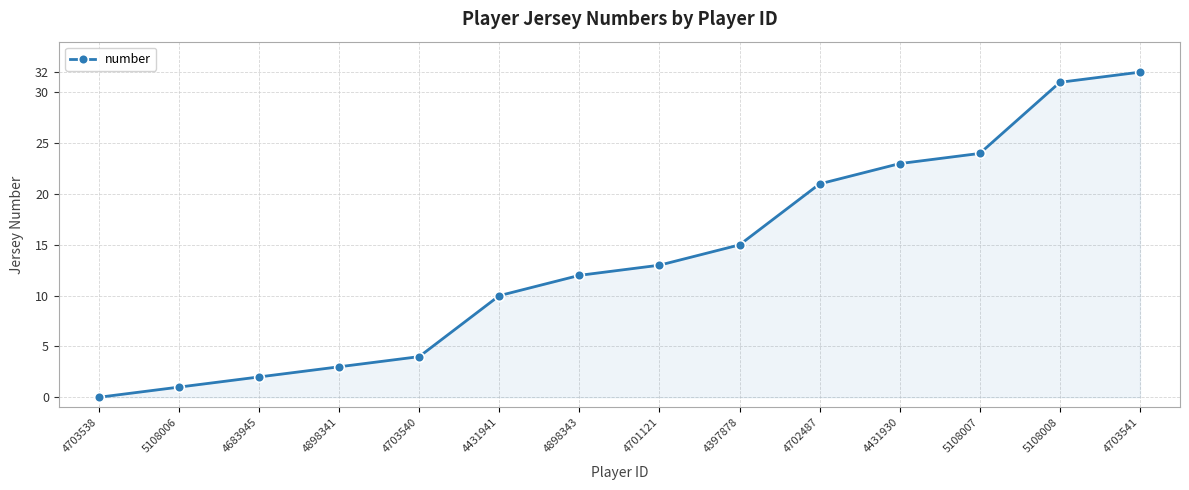

How many positive values are there?

13